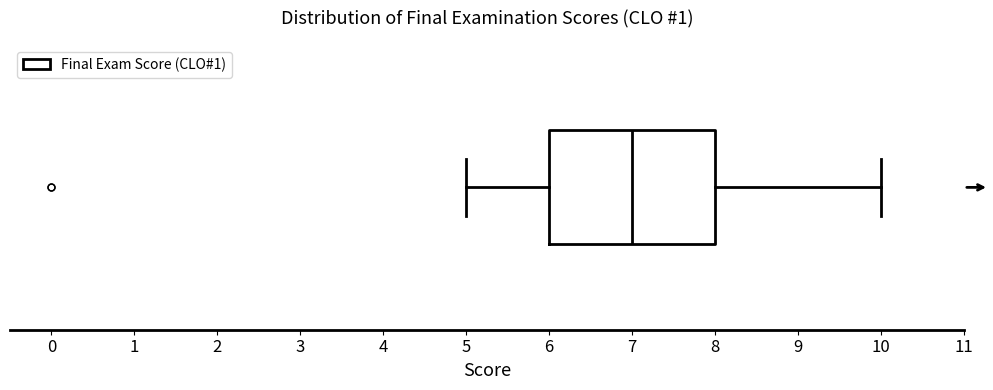

Read this box plot against the x-axis: the position of the median line, the range covered by the box, and the ends of both whiskers. The values are not printed on the chart, so give them approximately, as read against the axis.

median 7, box 6 to 8, whiskers 5 to 10